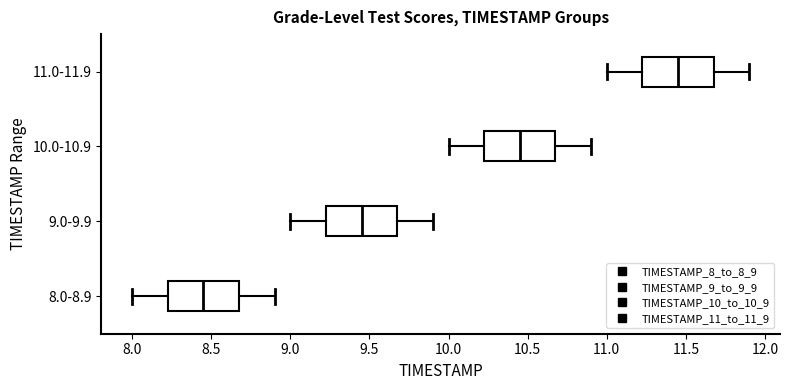

Reading bottom to top, read every box against the x-axis: the position of its median line, the range the box covers, and the ends of its whiskers. The values are not printed on the chart, so give them approximately, as read against the axis.

8.0-8.9: median 8.45, box 8.25 to 8.70, whiskers 8.00 to 8.90
9.0-9.9: median 9.45, box 9.25 to 9.70, whiskers 9.00 to 9.90
10.0-10.9: median 10.45, box 10.25 to 10.70, whiskers 10.00 to 10.90
11.0-11.9: median 11.45, box 11.25 to 11.70, whiskers 11.00 to 11.90